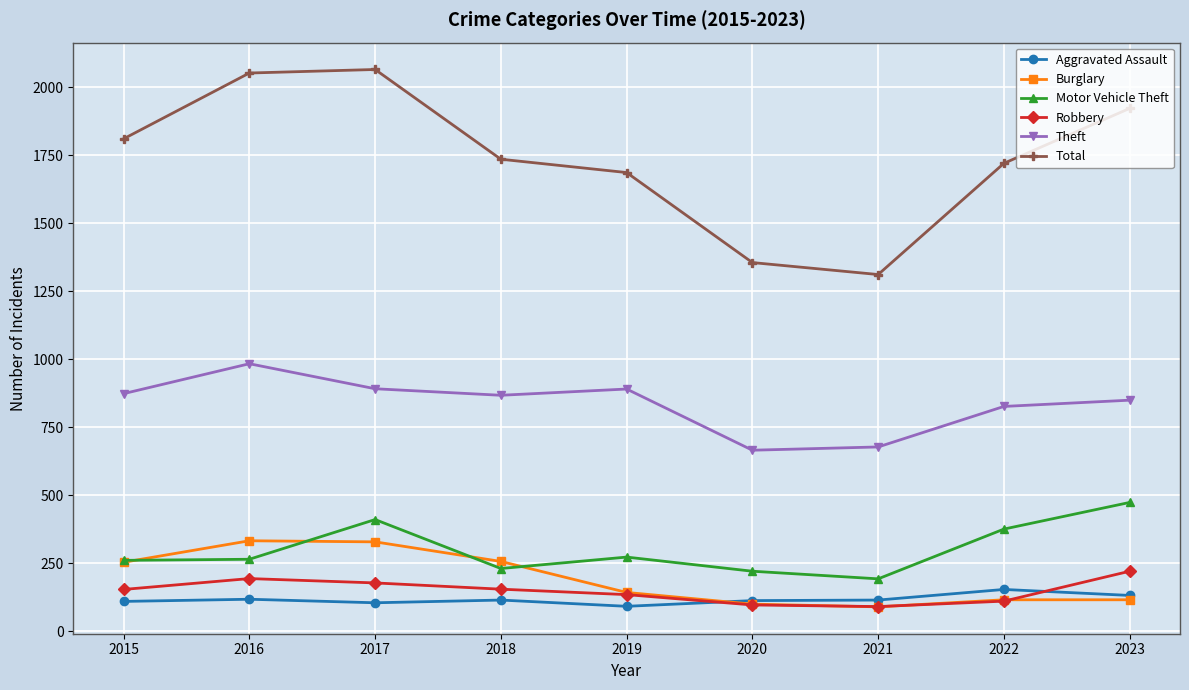

True or false: Motor Vehicle Theft and Theft intersect in this chart.

False